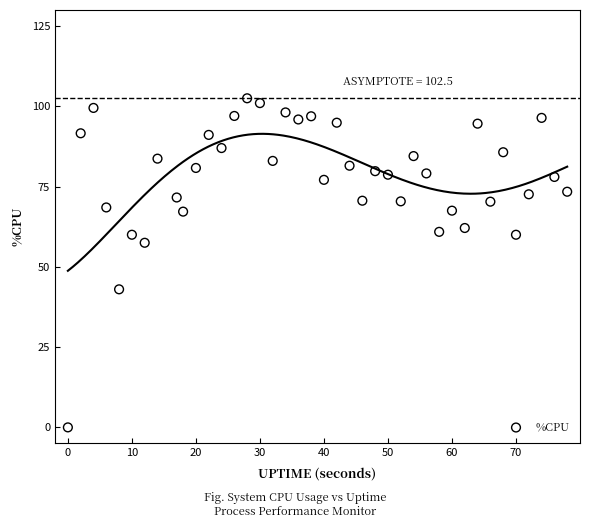

What Y value in the scatter plot is closest to 51?

57.5